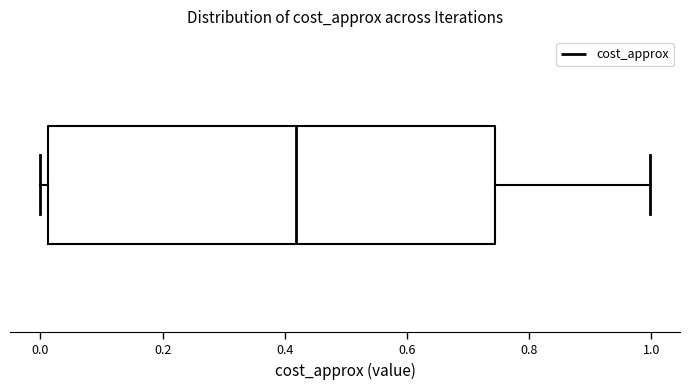

Transcribe this box plot: give where the median line is, the range the box spans, and where the two whiskers end, as read against the x-axis. The values are not printed on the chart, so give them approximately, as read against the axis.

median 0.42, box 0.02 to 0.74, whiskers 0.00 to 1.00